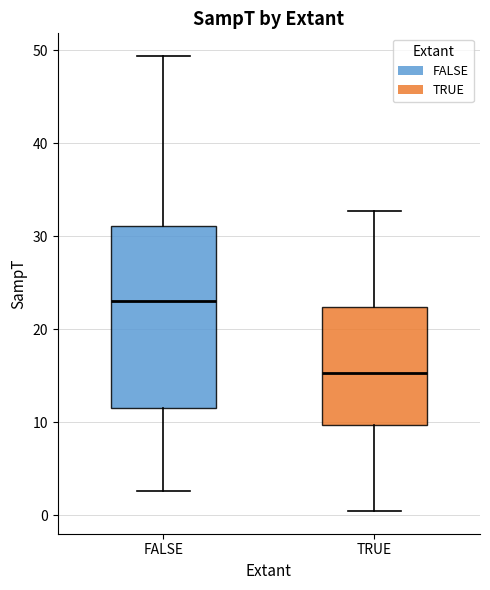

Reading left to right, transcribe this box plot: for each box, give where its median line is, the range the box spans, and where its two whiskers end, as read against the y-axis. The values are not printed on the chart, so give them approximately, as read against the axis.

FALSE: median 23, box 12 to 31, whiskers 3 to 49
TRUE: median 15, box 10 to 22, whiskers 0 to 33